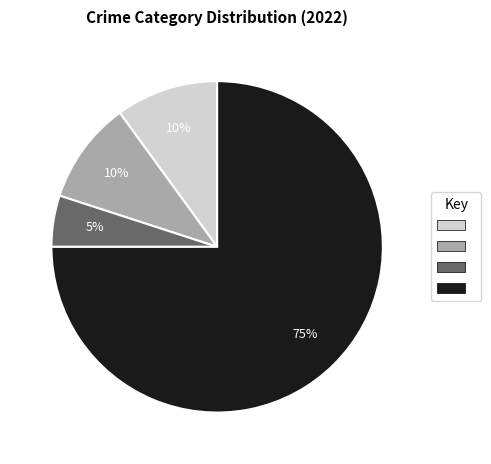

To the nearest percent, what is the average slice percentage?

25%